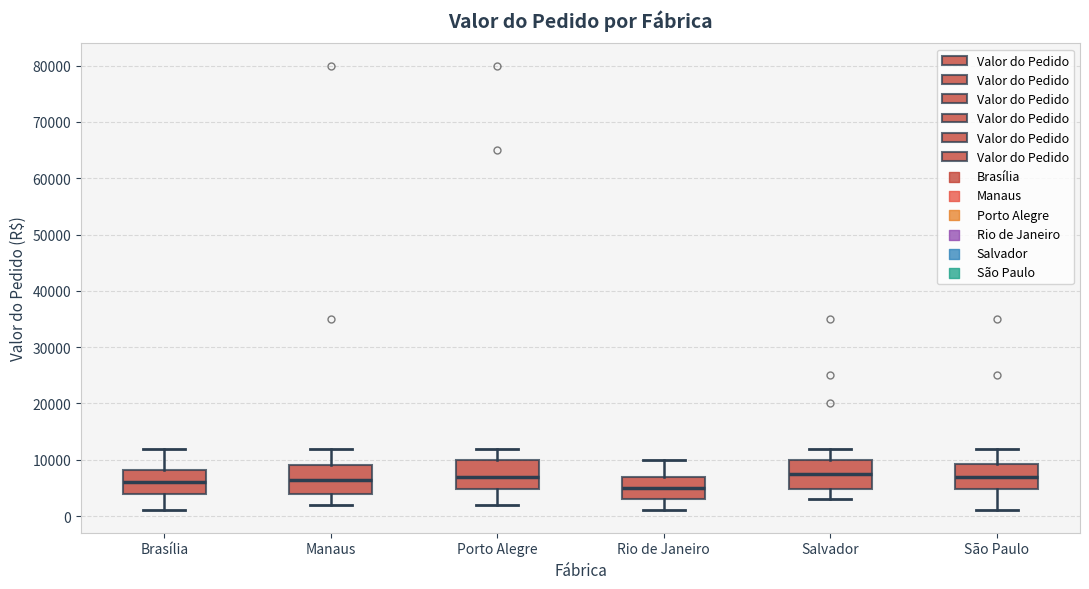

Reading left to right, transcribe this box plot: for each box, give where its median line is, the range the box spans, and where its two whiskers end, as read against the y-axis. The values are not printed on the chart, so give them approximately, as read against the axis.

Brasília: median 6000, box 4000 to 8000, whiskers 1000 to 12000
Manaus: median 7000, box 4000 to 9000, whiskers 2000 to 12000
Porto Alegre: median 7000, box 5000 to 10000, whiskers 2000 to 12000
Rio de Janeiro: median 5000, box 3000 to 7000, whiskers 1000 to 10000
Salvador: median 8000, box 5000 to 10000, whiskers 3000 to 12000
São Paulo: median 7000, box 5000 to 9000, whiskers 1000 to 12000